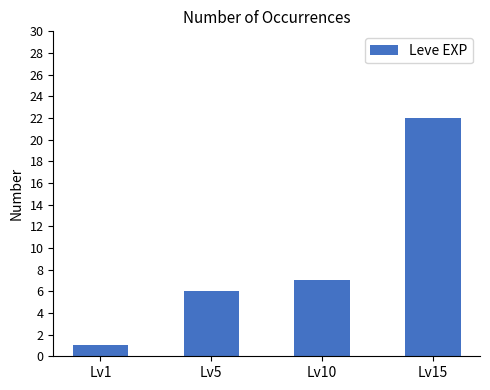

Read the value at Lv5, to the nearest 5.

5